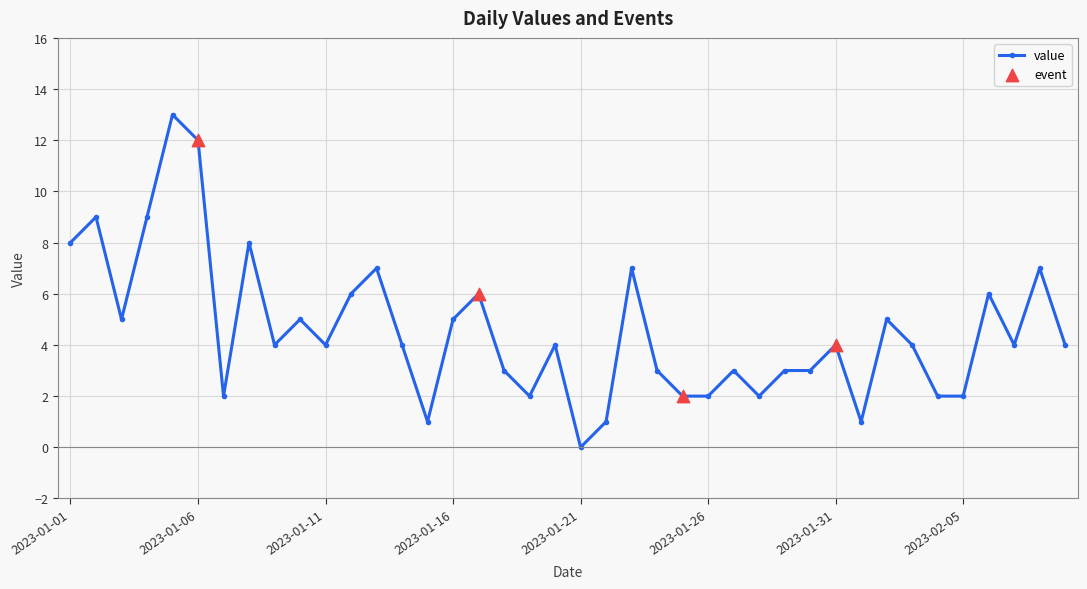

What is the value of the 24th point from the left?

3